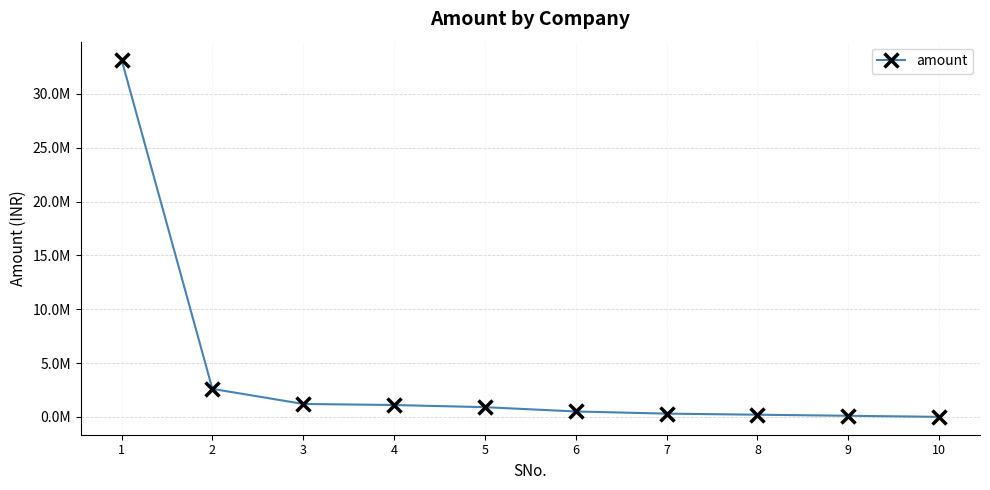

Which label corresponds to the largest value in the chart?

1